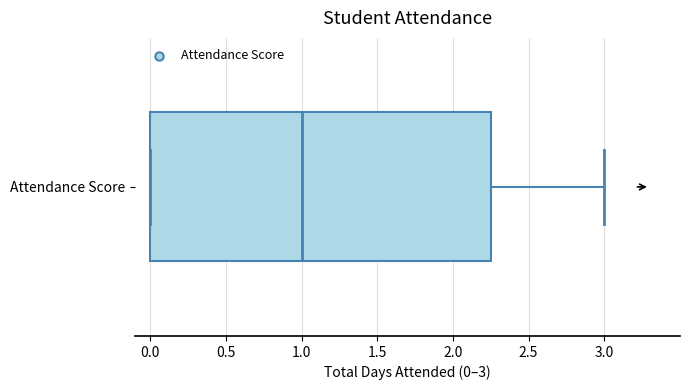

Read this box plot against the x-axis: the position of the median line, the range covered by the box, and the ends of both whiskers. The values are not printed on the chart, so give them approximately, as read against the axis.

median 1.00, box 0.00 to 2.25, whiskers 0.00 to 3.00